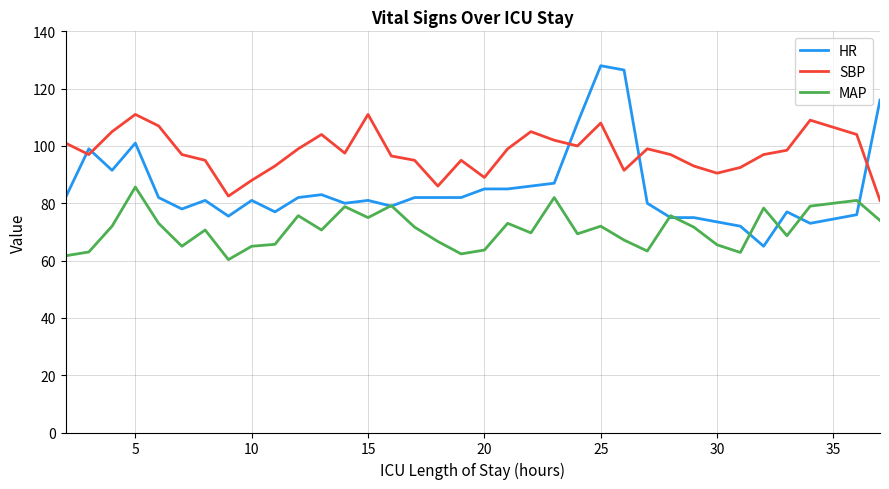

What is the sum of all SBP values?

3416.5